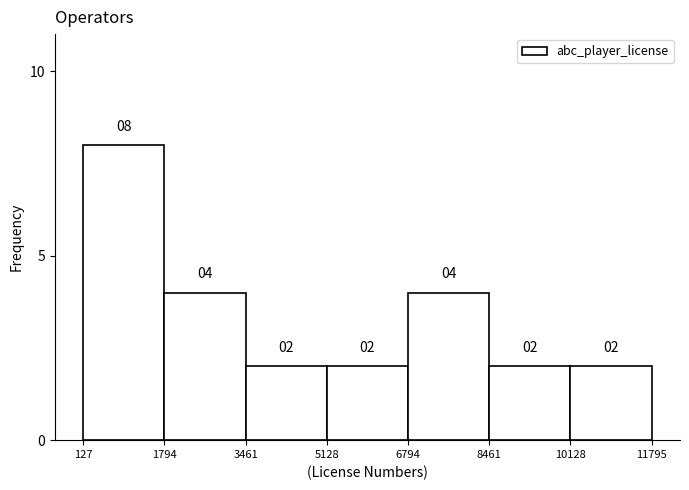

How tall is the bar that spans 10128 to 11795 on the x-axis?

2